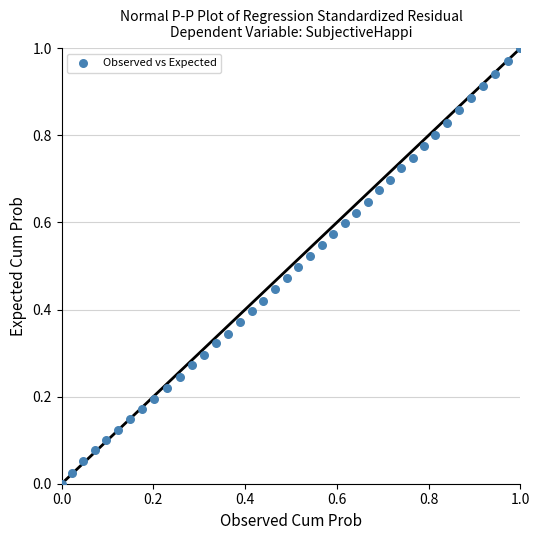

How many points are shown in the scatter plot?

40